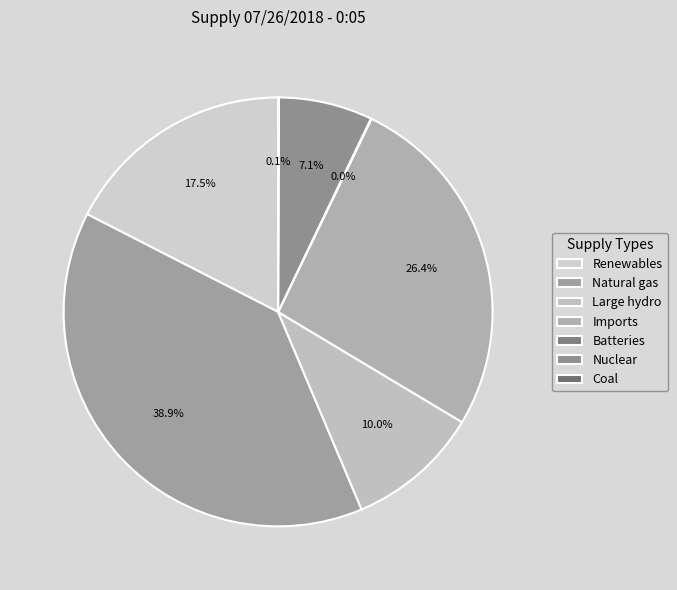

To the nearest percent, what is the difference between the largest and smallest slice percentages?

39%